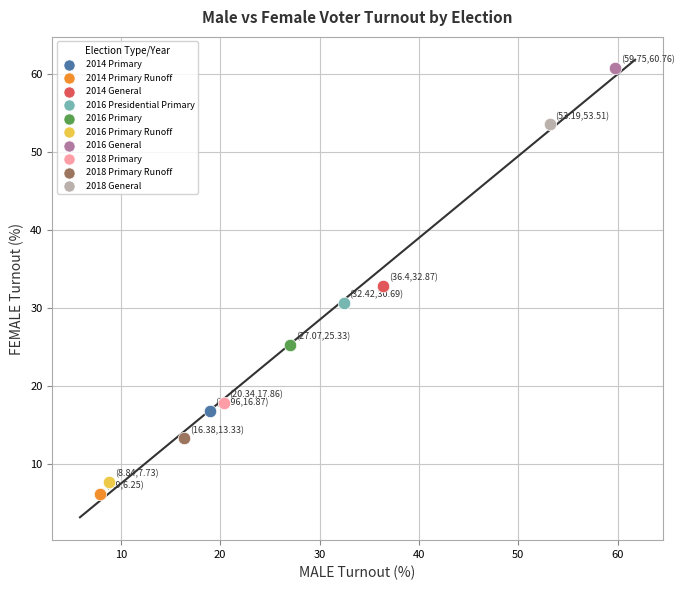

What are all the series names shown in the legend?

2014 Primary, 2014 Primary Runoff, 2014 General, 2016 Presidential Primary, 2016 Primary, 2016 Primary Runoff, 2016 General, 2018 Primary, 2018 Primary Runoff, 2018 General